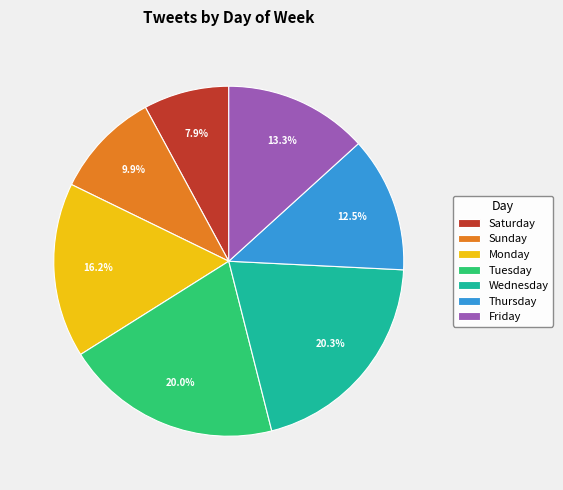

The Friday slice represents 21% of the pie. True or false?

False